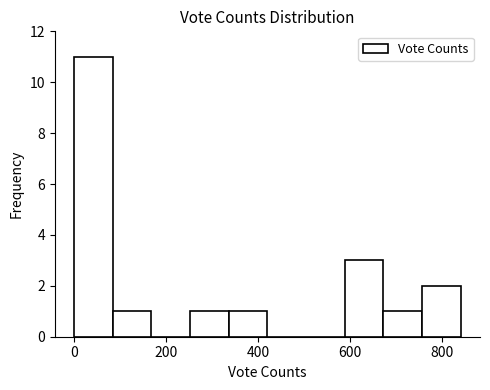

Reading left to right, list every bar in this chart as the range it spans on the x-axis followed by its height. Neither the bar edges nor the heights are printed on the chart, so give them approximately, as read against the axes.

0 to 80: 11
80 to 160: 1
160 to 260: 0
260 to 340: 1
340 to 420: 1
420 to 500: 0
500 to 580: 0
580 to 680: 3
680 to 760: 1
760 to 840: 2